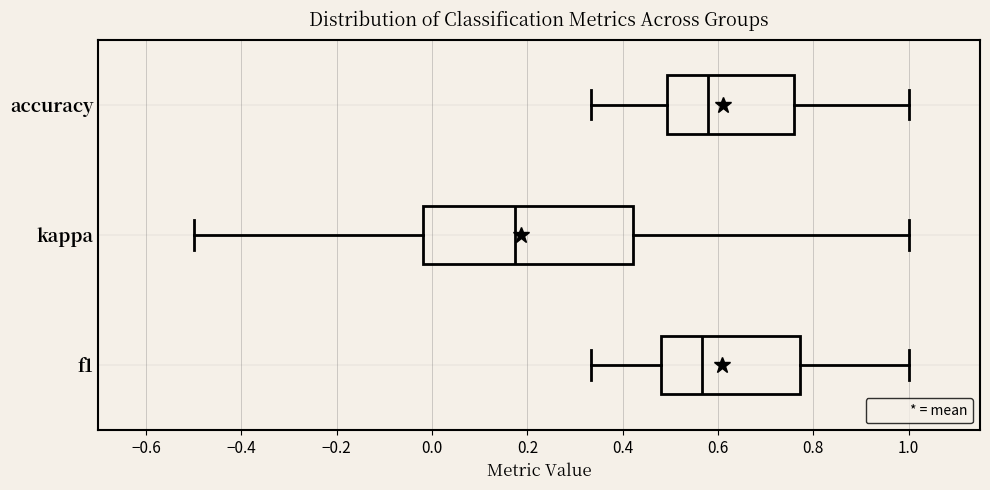

Where does the median line of the box for accuracy sit on the x-axis? The values are not printed on the chart, so give them approximately, as read against the axis.

0.58